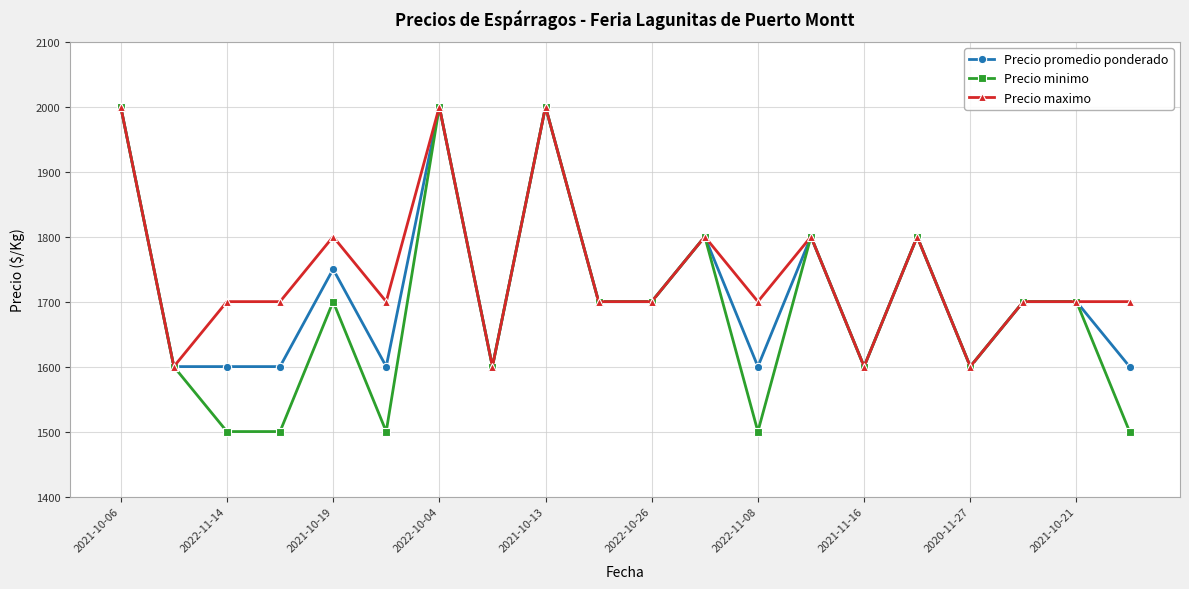

What is the difference between the maximum and minimum values in the Precio promedio ponderado series?

400